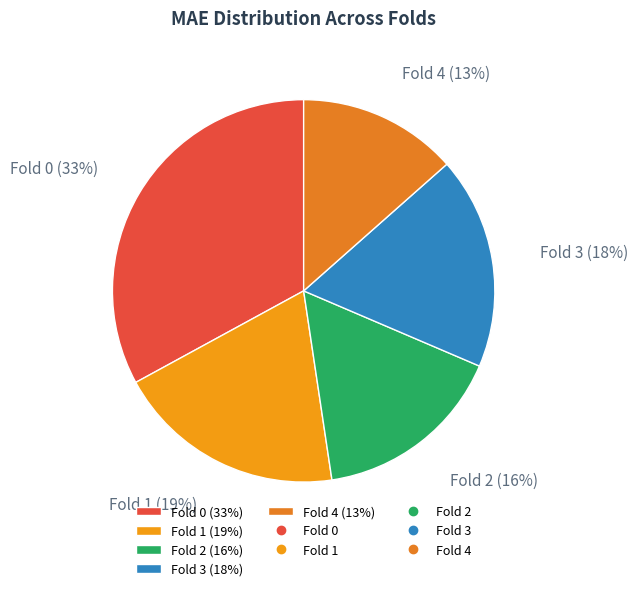

Count the number of slices in the pie.

5